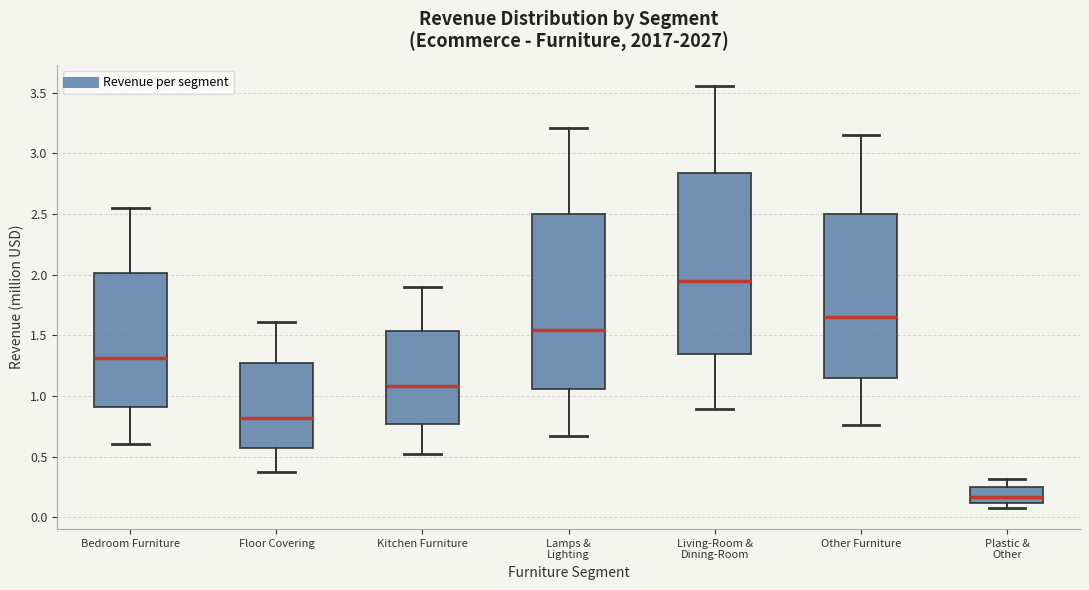

Where is the upper edge of the box for Lamps & Lighting on the y-axis? The values are not printed on the chart, so give them approximately, as read against the axis.

2.50